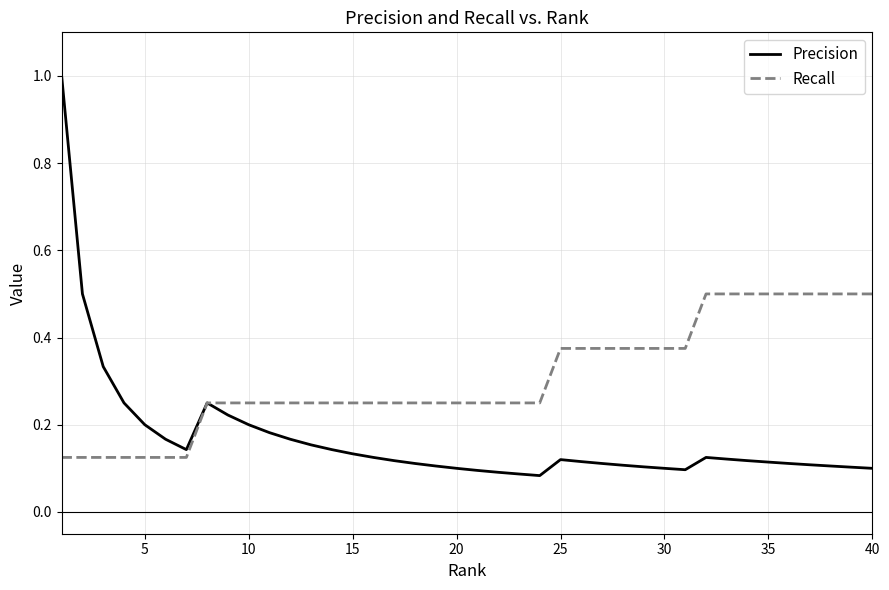

List the series in order of their overall mean, highest first.

Recall, Precision